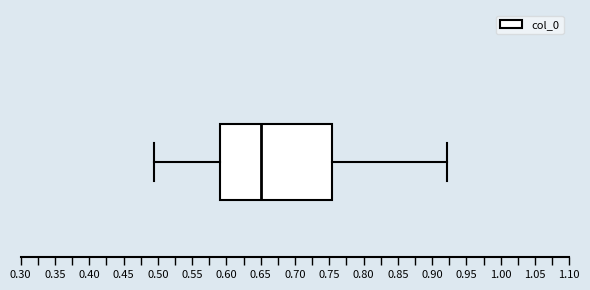

Read this box plot against the x-axis: the position of the median line, the range covered by the box, and the ends of both whiskers. The values are not printed on the chart, so give them approximately, as read against the axis.

median 0.650, box 0.590 to 0.755, whiskers 0.495 to 0.920